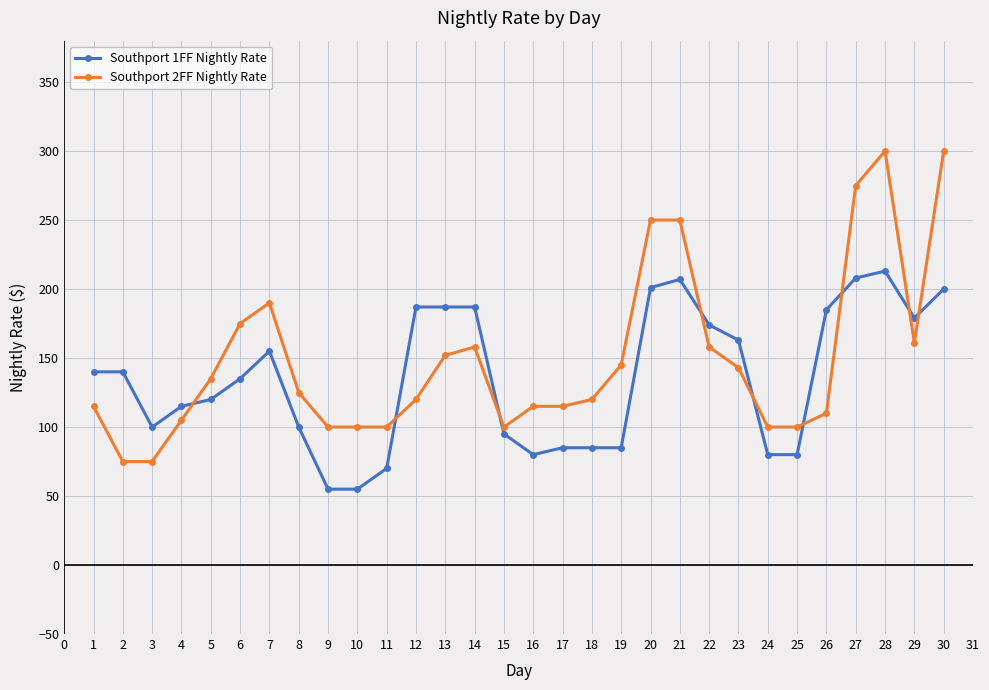

At which category is the sum across all series the highest?

28